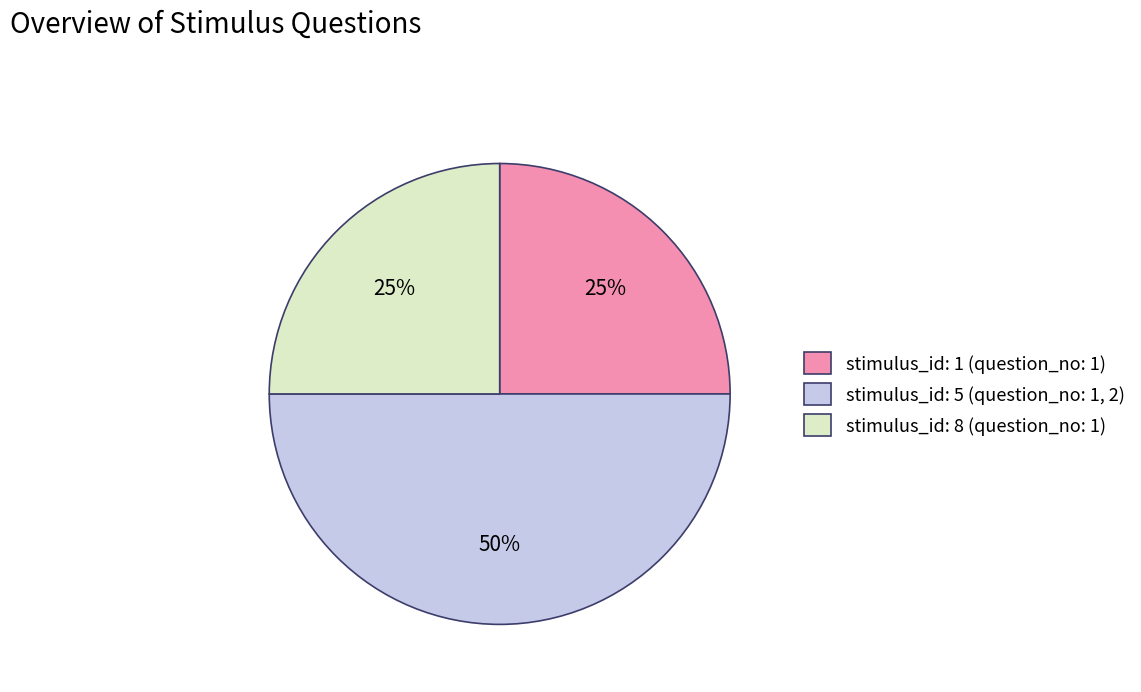

Does stimulus_id: 8 (question_no: 1) represent more than half of the total?

No